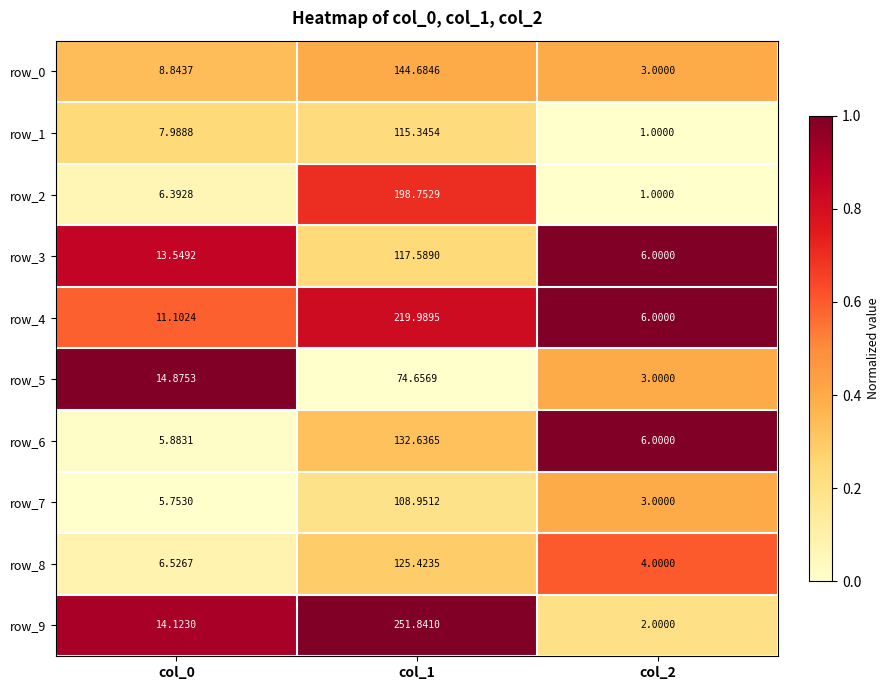

What is the sum of all row_9 values?

268.0